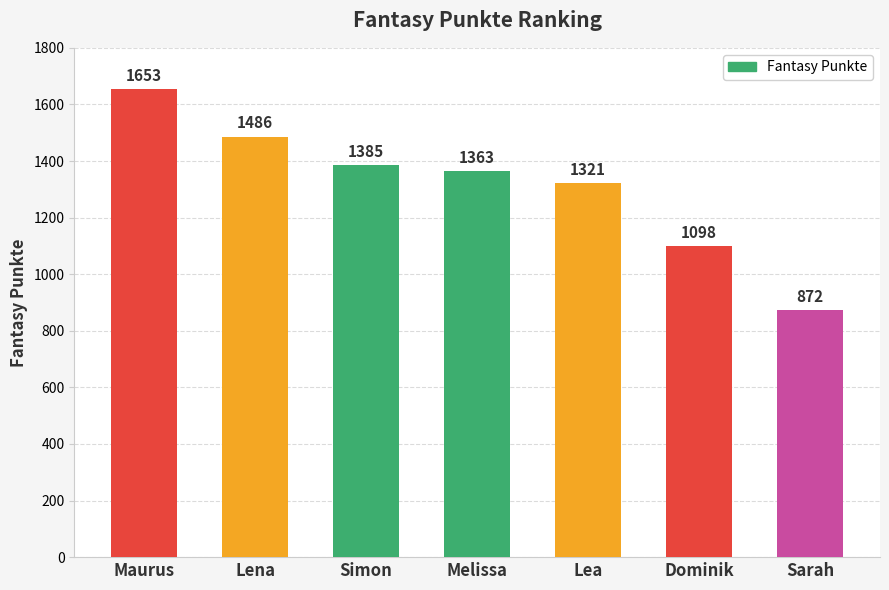

Reading left to right, transcribe all the data shown in this chart.

1653	1486	1385	1363	1321	1098	872